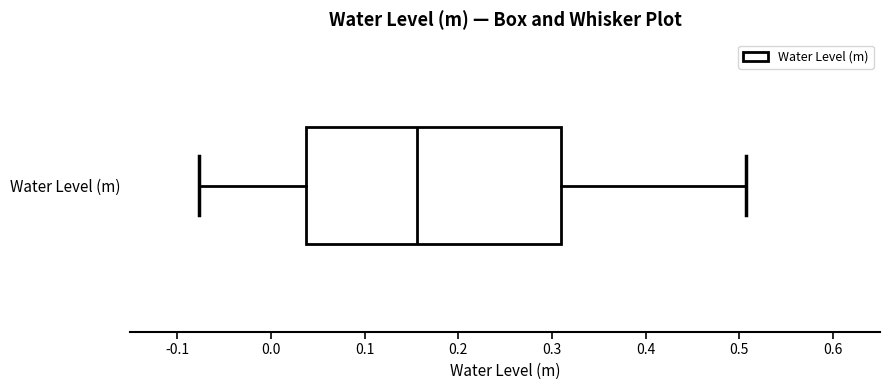

Transcribe this box plot: give where the median line is, the range the box spans, and where the two whiskers end, as read against the x-axis. The values are not printed on the chart, so give them approximately, as read against the axis.

median 0.16, box 0.04 to 0.31, whiskers -0.08 to 0.51